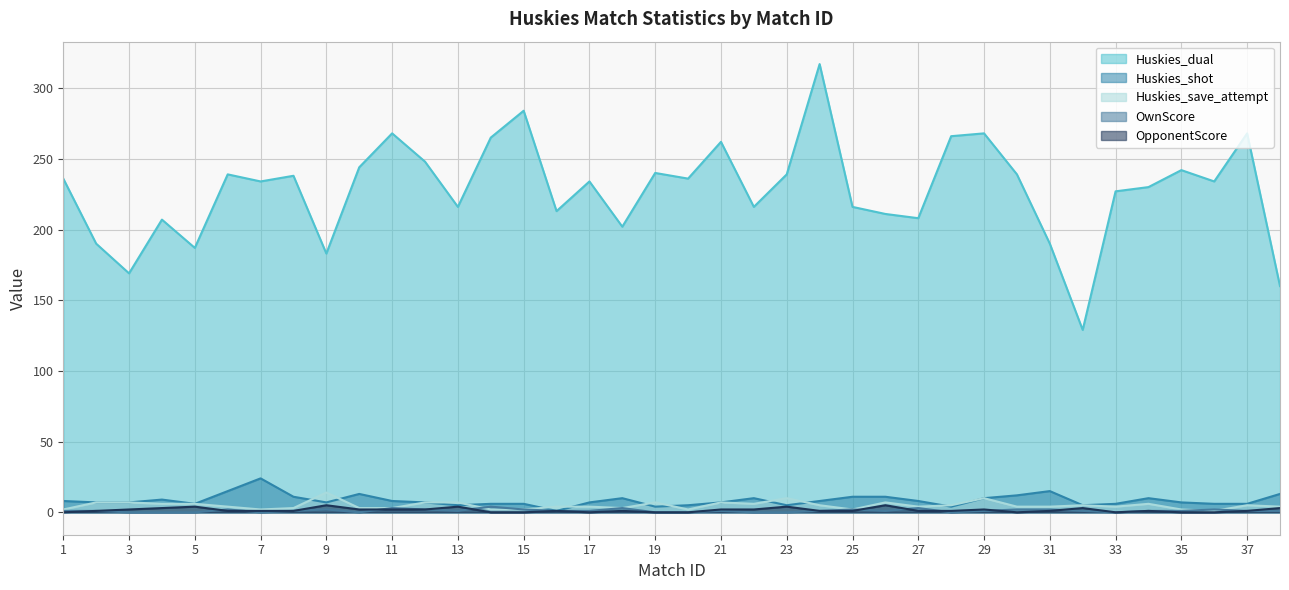

After their last crossing, which series has the higher values: Huskies_save_attempt or OwnScore?

Huskies_save_attempt